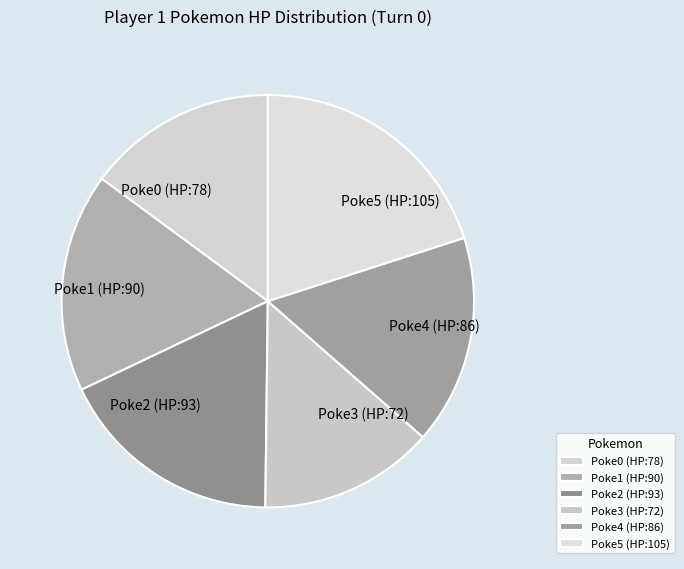

What is the ratio of the value at Poke1 (HP:90) to the value at Poke5 (HP:105)?

0.9